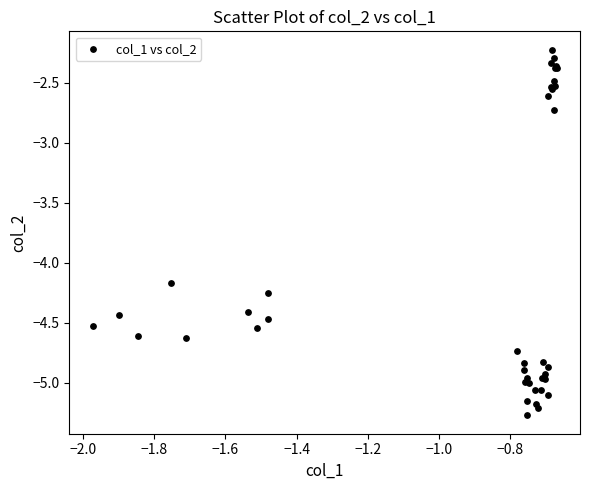

What Y value in the scatter plot is closest to -3?

-2.7